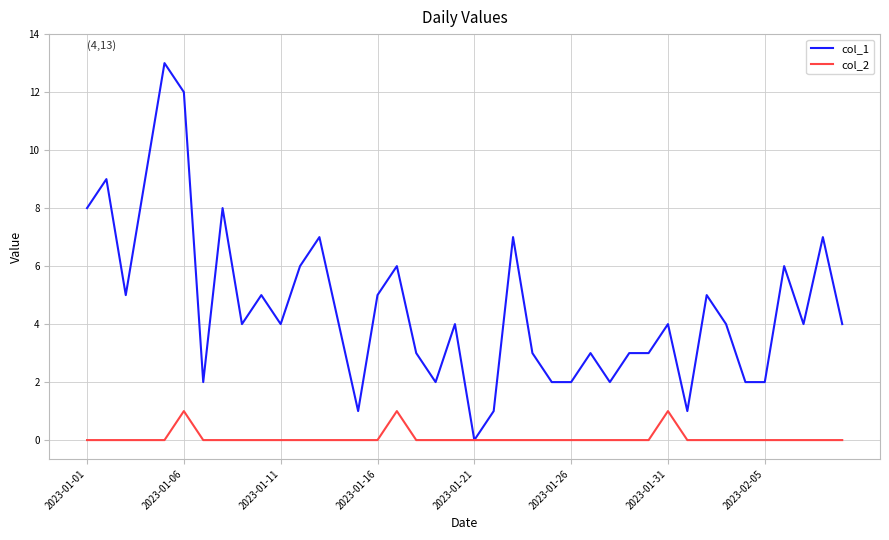

Rank the series by their maximum value, from lowest to highest.

col_2, col_1